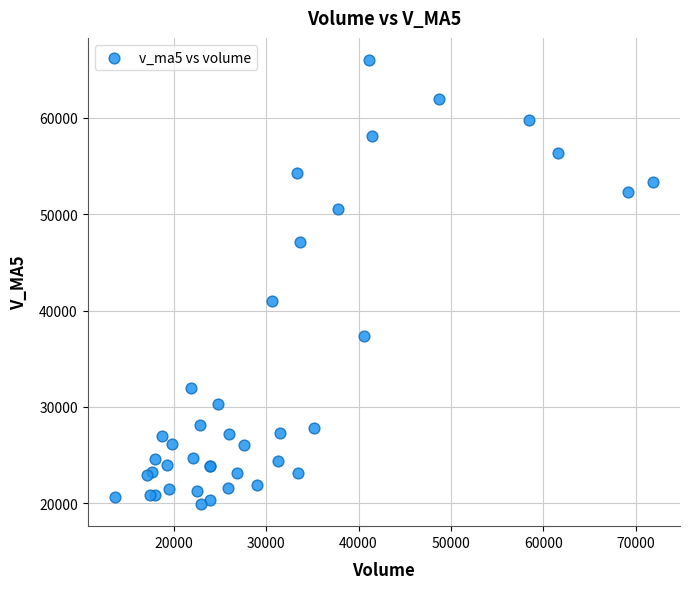

What Y value in the scatter plot is closest to 42963?

40957.8